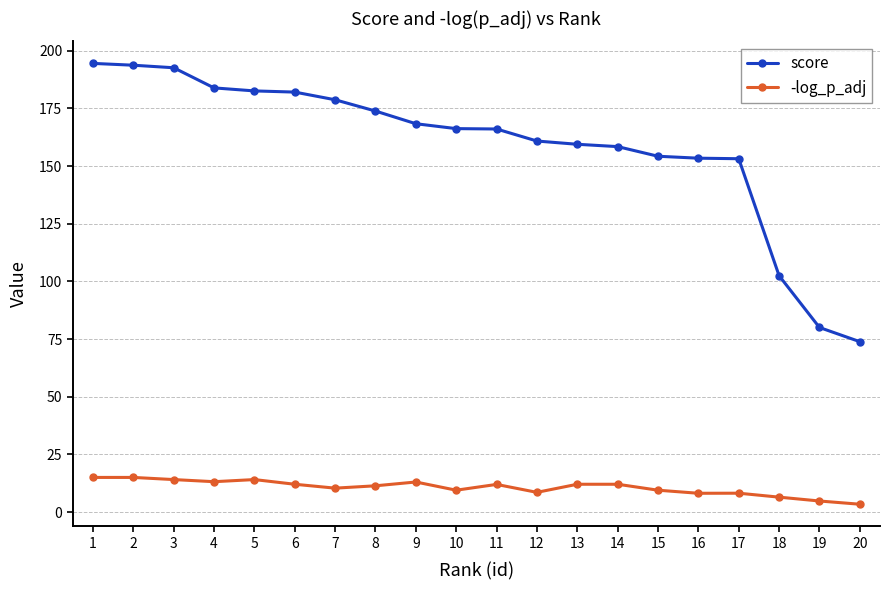

True or false: score and -log_p_adj cross at least once.

False